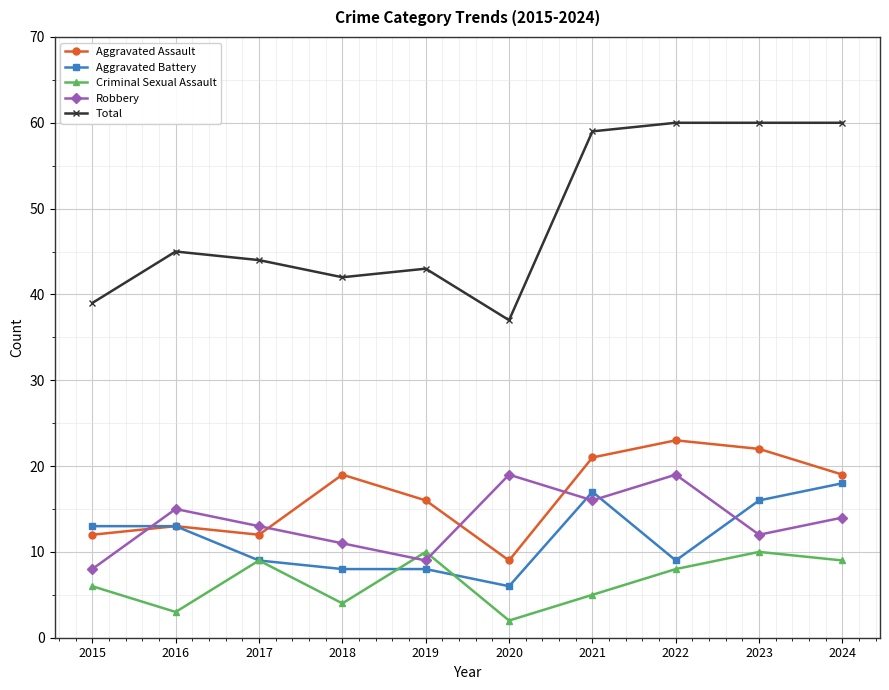

What is the value of the Total point at the 1st from the left?

39